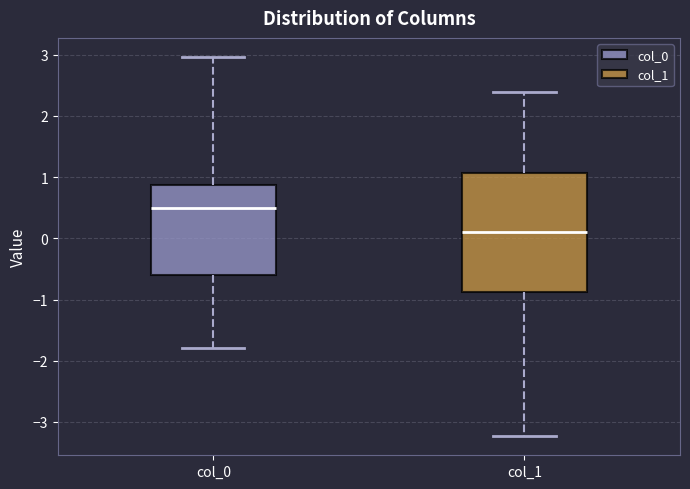

Reading left to right, read every box against the y-axis: the position of its median line, the range the box covers, and the ends of its whiskers. The values are not printed on the chart, so give them approximately, as read against the axis.

col_0: median 0.5, box -0.6 to 0.9, whiskers -1.8 to 3.0
col_1: median 0.1, box -0.9 to 1.1, whiskers -3.2 to 2.4